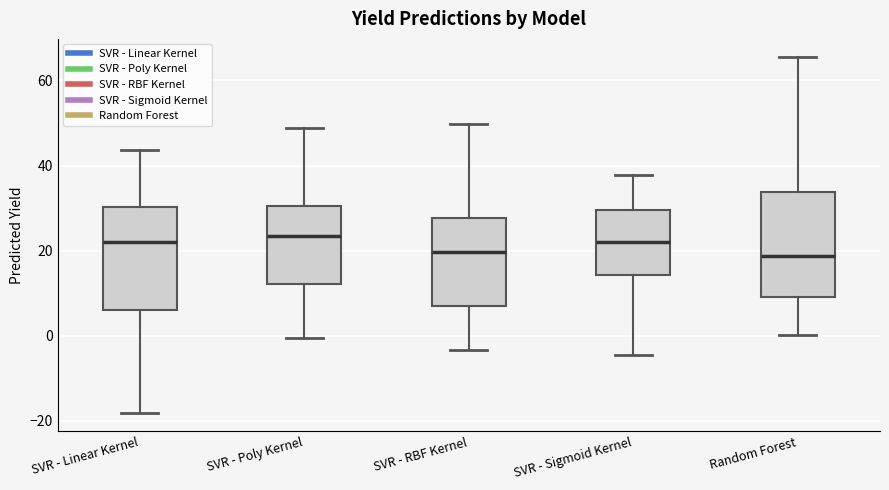

Where is the lower edge of the box for Random Forest on the y-axis? The values are not printed on the chart, so give them approximately, as read against the axis.

10